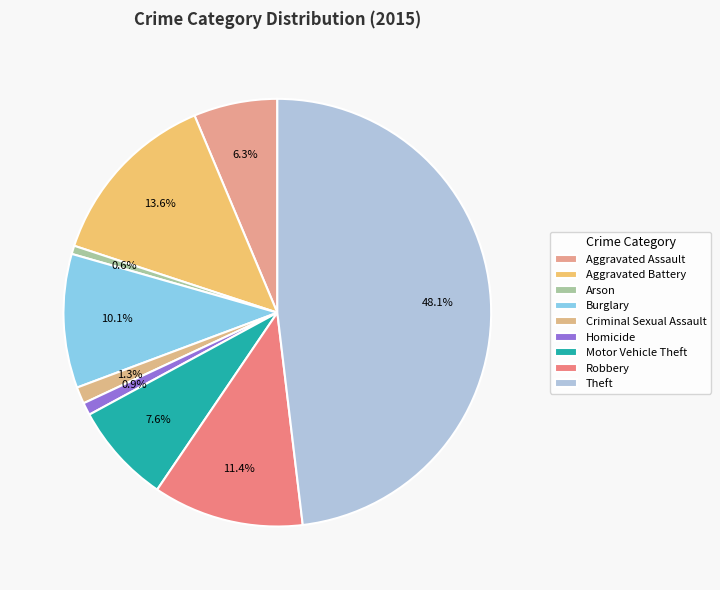

What portion of the pie excludes Aggravated Battery?

86.4%